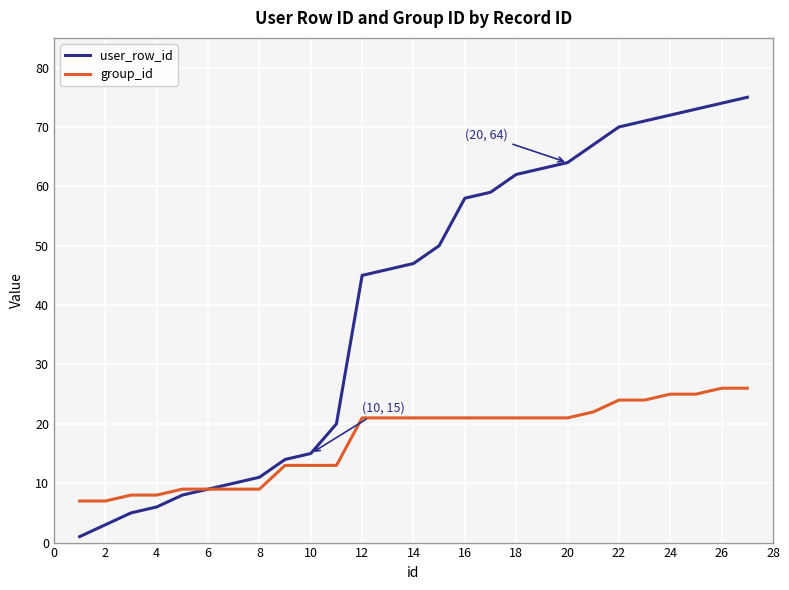

What is the highest value of the group_id series?

26